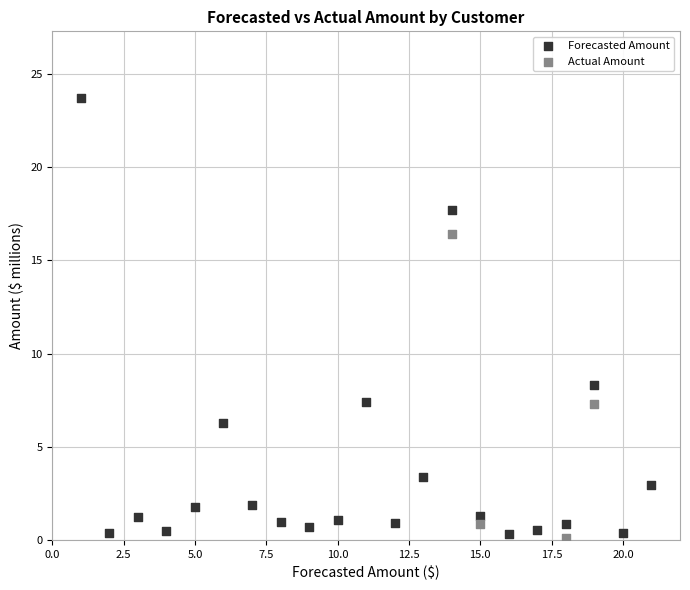

Which series reaches the maximum Y coordinate?

Forecasted Amount